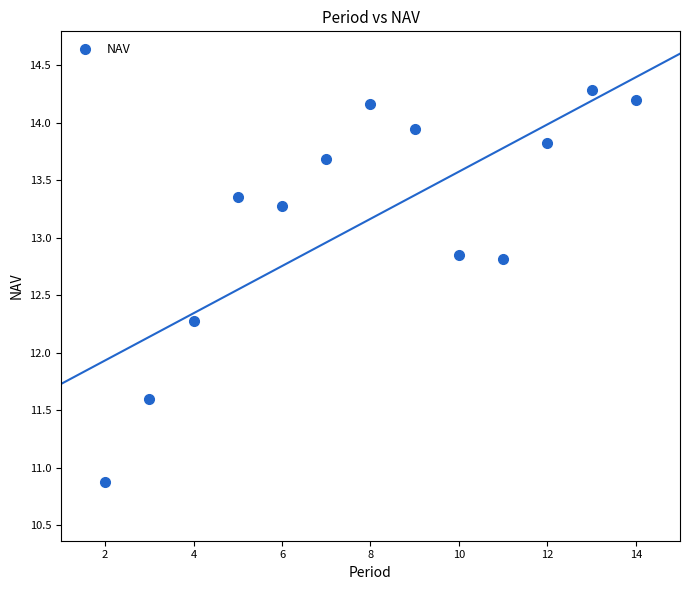

What is the range of X values (max minus min)?

12.0